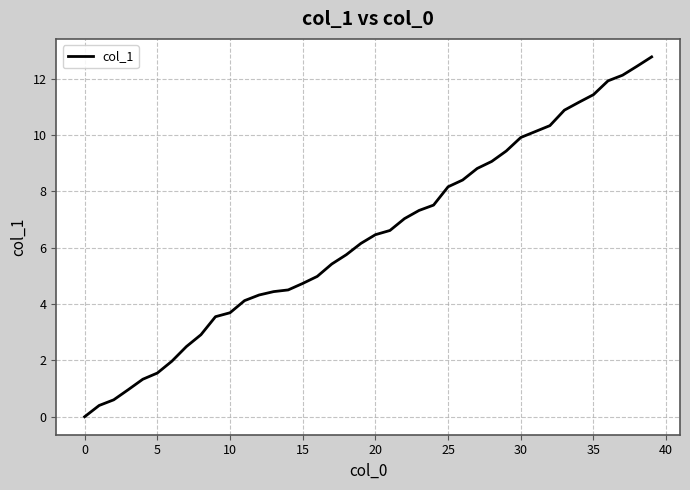

What is the difference between the maximum and minimum values?

12.8